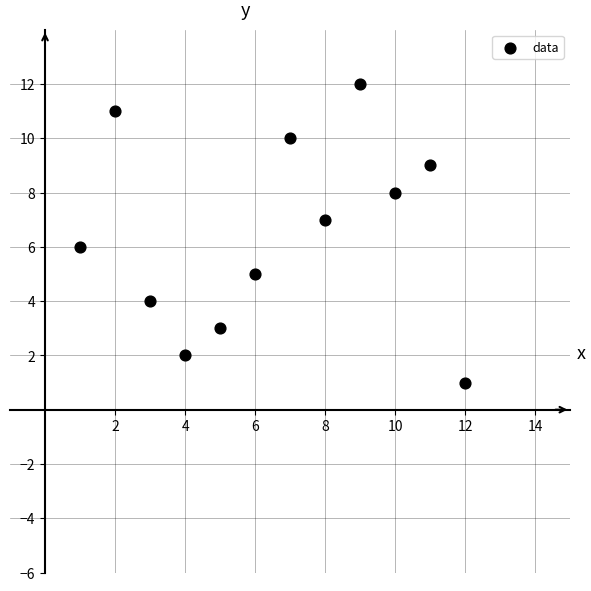

What is the range of Y values (max minus min)?

11